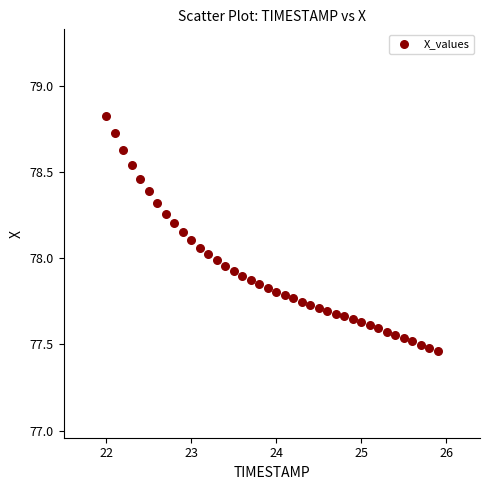

What is the range of X values (max minus min)?

3.9